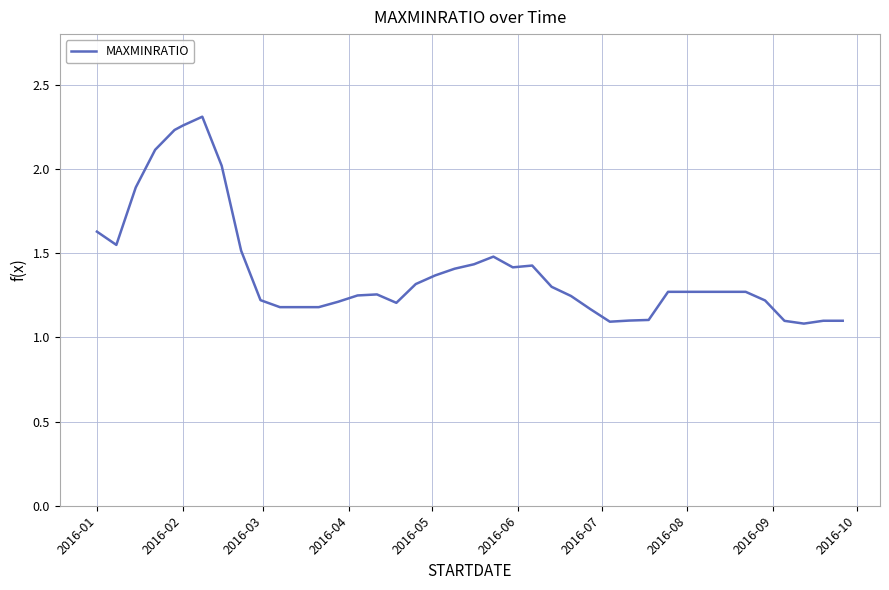

How many lines are shown in the chart?

1